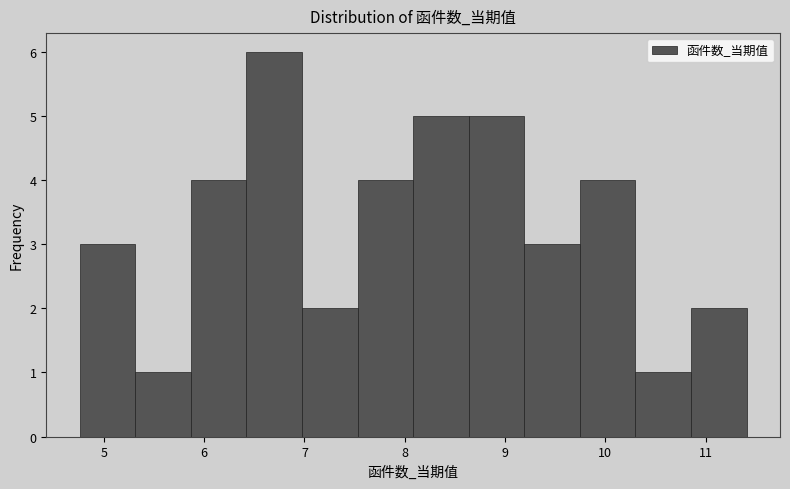

What is the height of the bar covering 7.0 to 7.5 on the x-axis? Neither the bar edges nor the heights are printed on the chart, so give them approximately, as read against the axes.

2